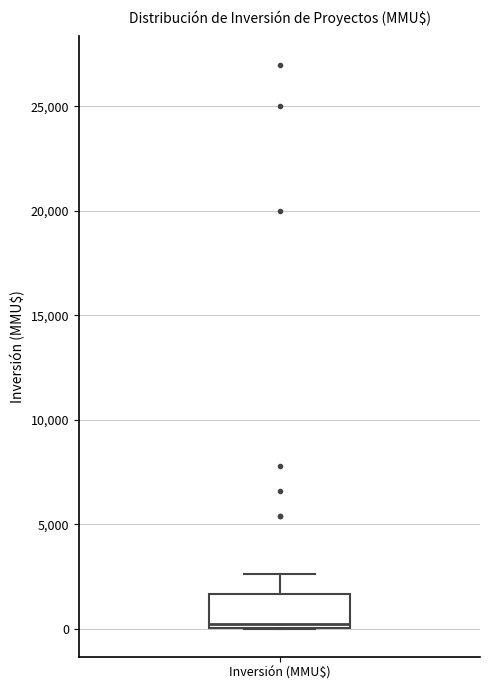

Read this box plot against the y-axis: the position of the median line, the range covered by the box, and the ends of both whiskers. The values are not printed on the chart, so give them approximately, as read against the axis.

median 0 (just above the box's lower edge), box 0 to 1500, whiskers 0 to 2500